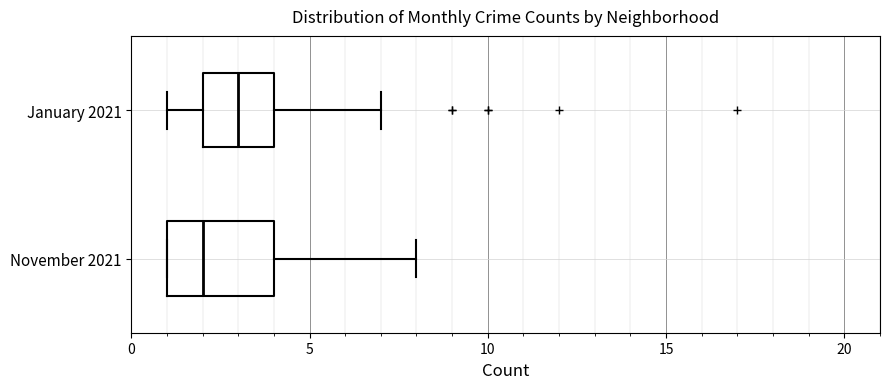

Reading bottom to top, read every box against the x-axis: the position of its median line, the range the box covers, and the ends of its whiskers. The values are not printed on the chart, so give them approximately, as read against the axis.

November 2021: median 2, box 1 to 4, whiskers 1 to 8
January 2021: median 3, box 2 to 4, whiskers 1 to 7